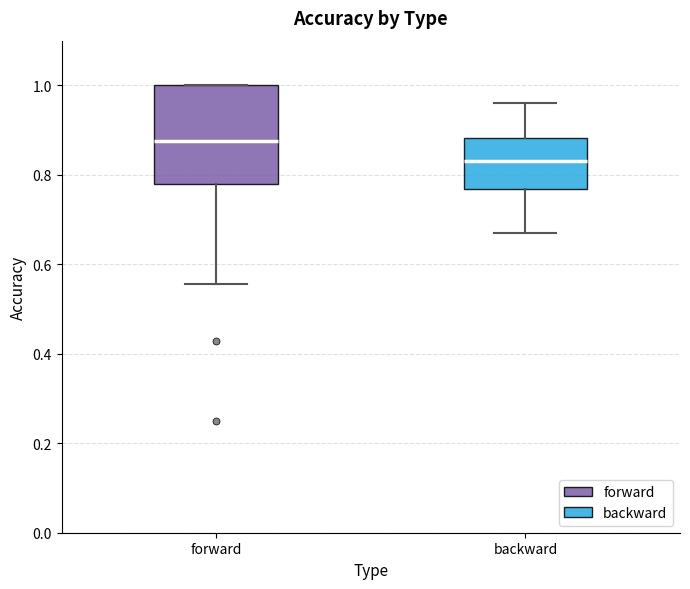

Which box's median line is the highest?

forward